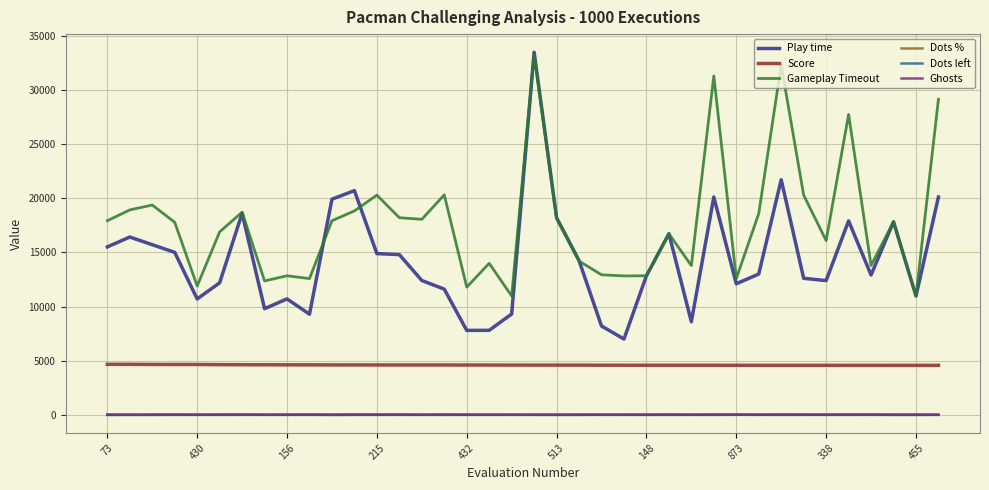

Does the chart display data point markers on the line(s)?

No